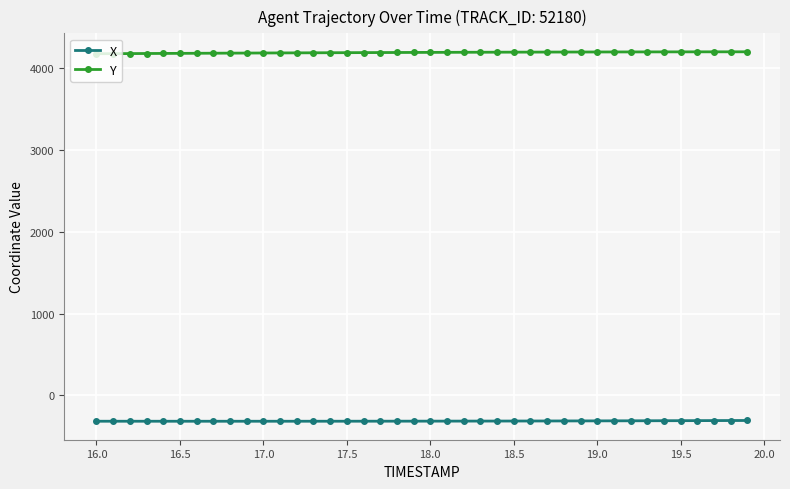

What are all the series names shown in the legend?

X, Y